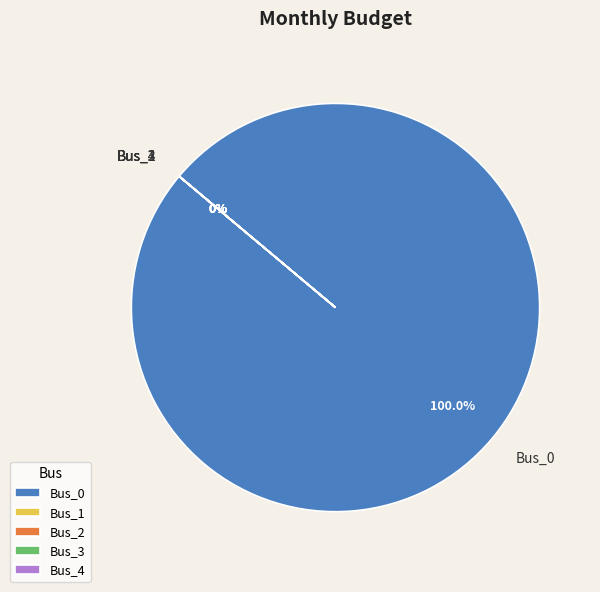

Combined, what portion of the pie is Bus_0 and Bus_2?

100.0%